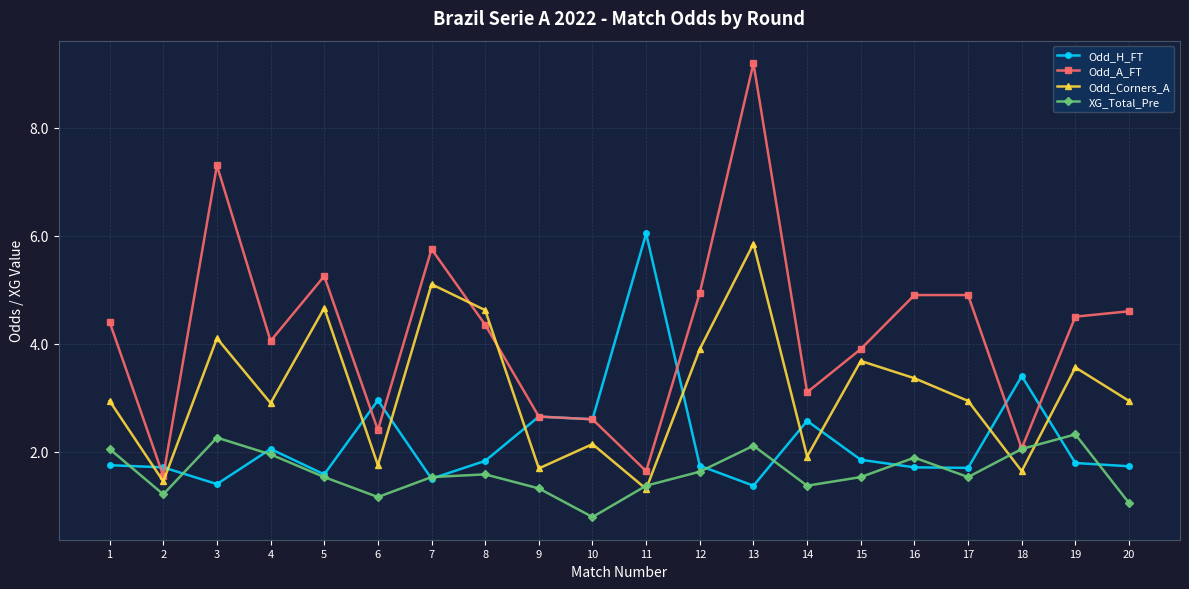

Where is the first local minimum for Odd_A_FT?

2